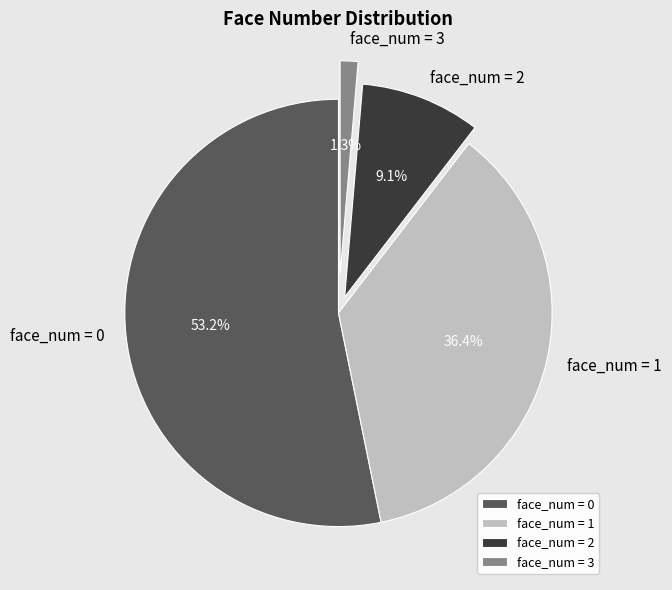

How many segments does this pie chart have?

4